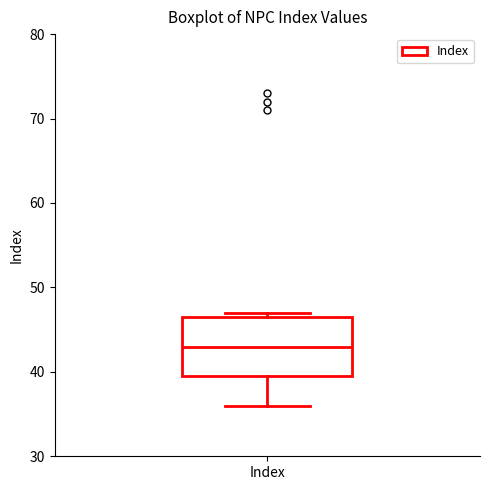

Transcribe this box plot: give where the median line is, the range the box spans, and where the two whiskers end, as read against the y-axis. The values are not printed on the chart, so give them approximately, as read against the axis.

median 43, box 40 to 47, whiskers 36 to 47 (just above the box's upper edge)